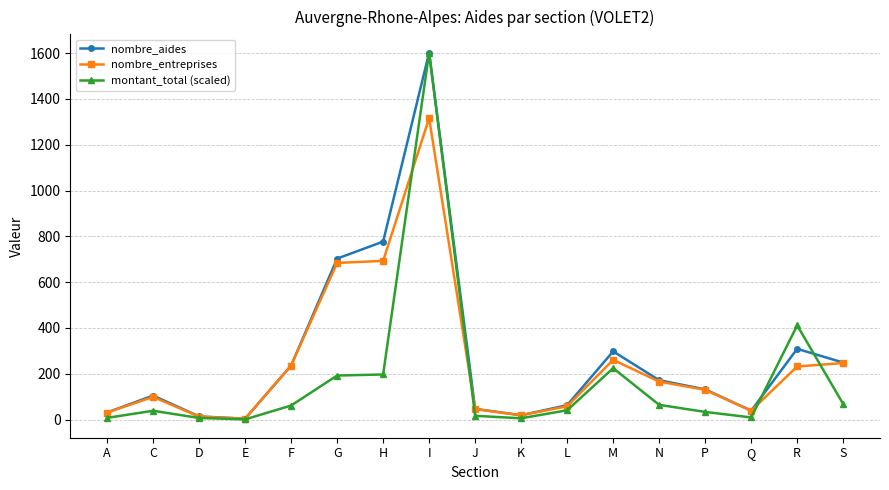

What is the minimum value shown in the chart?

1.0